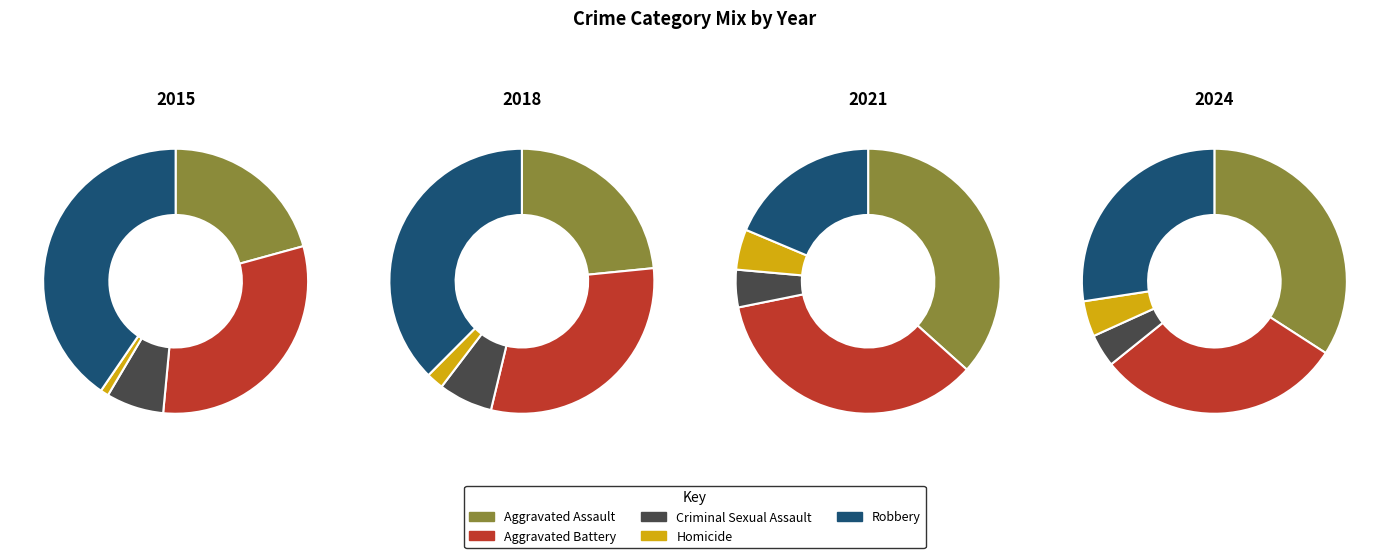

Does 6 account for over 50% of the chart?

No